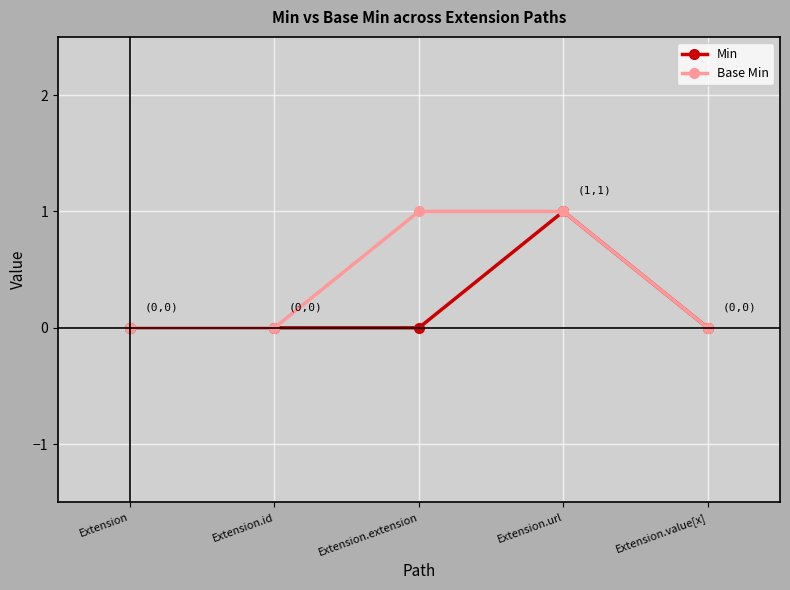

What is the label of the 2nd point from the left?

Extension.id